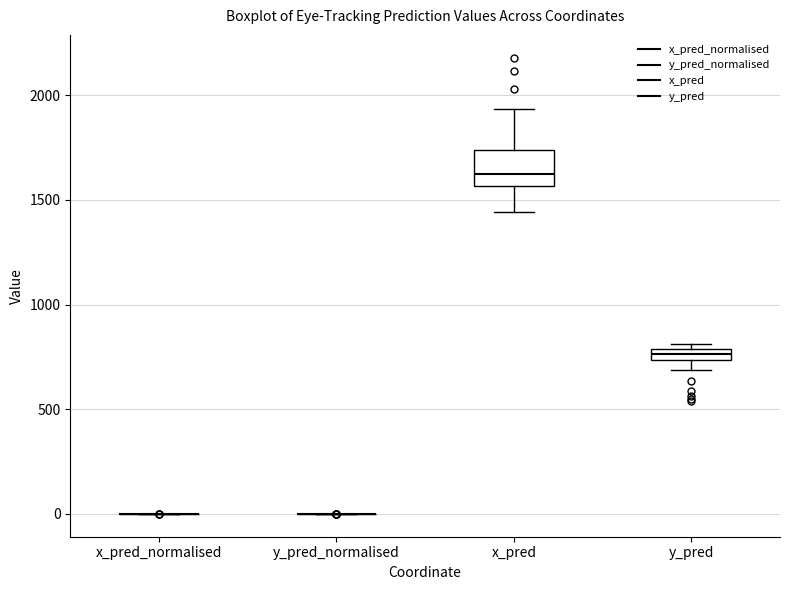

Comparing the boxes themselves (not the whiskers), which one is the tallest?

x_pred